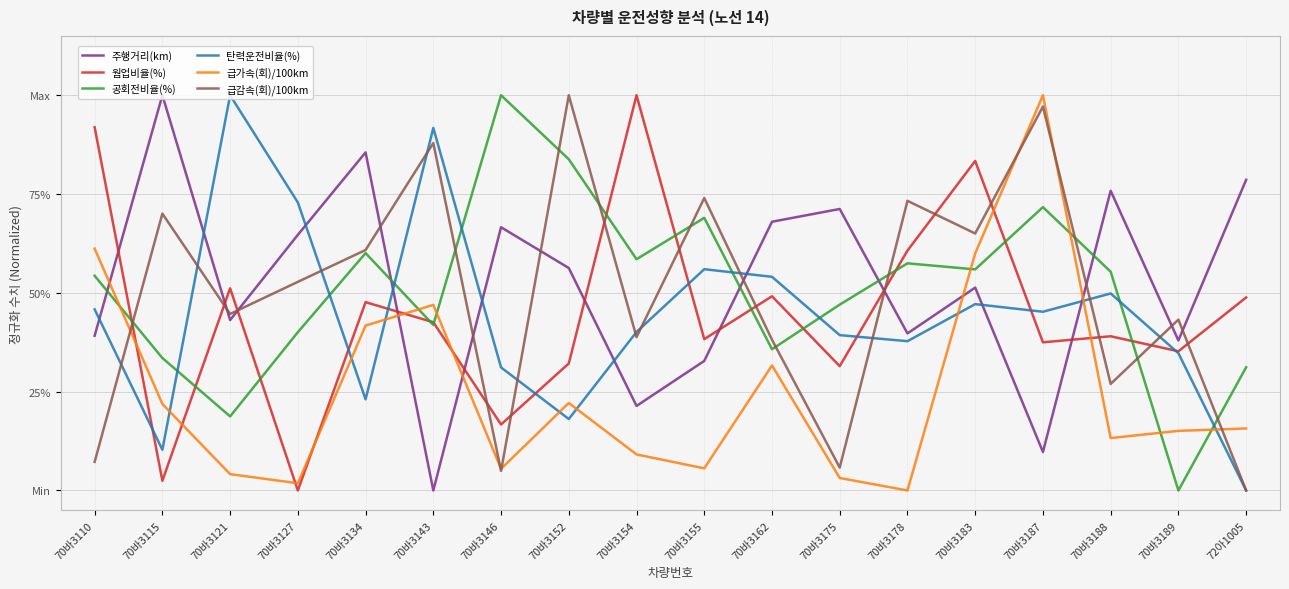

List the labels in order of 공회전비율(%) value, largest first.

70바3146, 70바3152, 70바3187, 70바3155, 70바3134, 70바3154, 70바3178, 70바3183, 70바3188, 70바3110, 70바3175, 70바3143, 70바3127, 70바3162, 70바3115, 72아1005, 70바3121, 70바3189